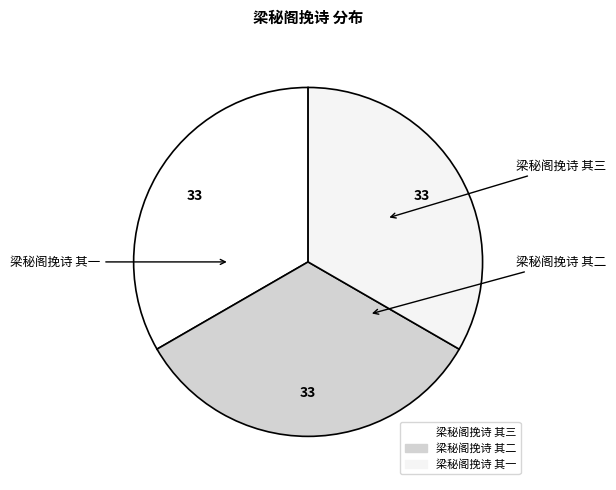

How many segments does this pie chart have?

3